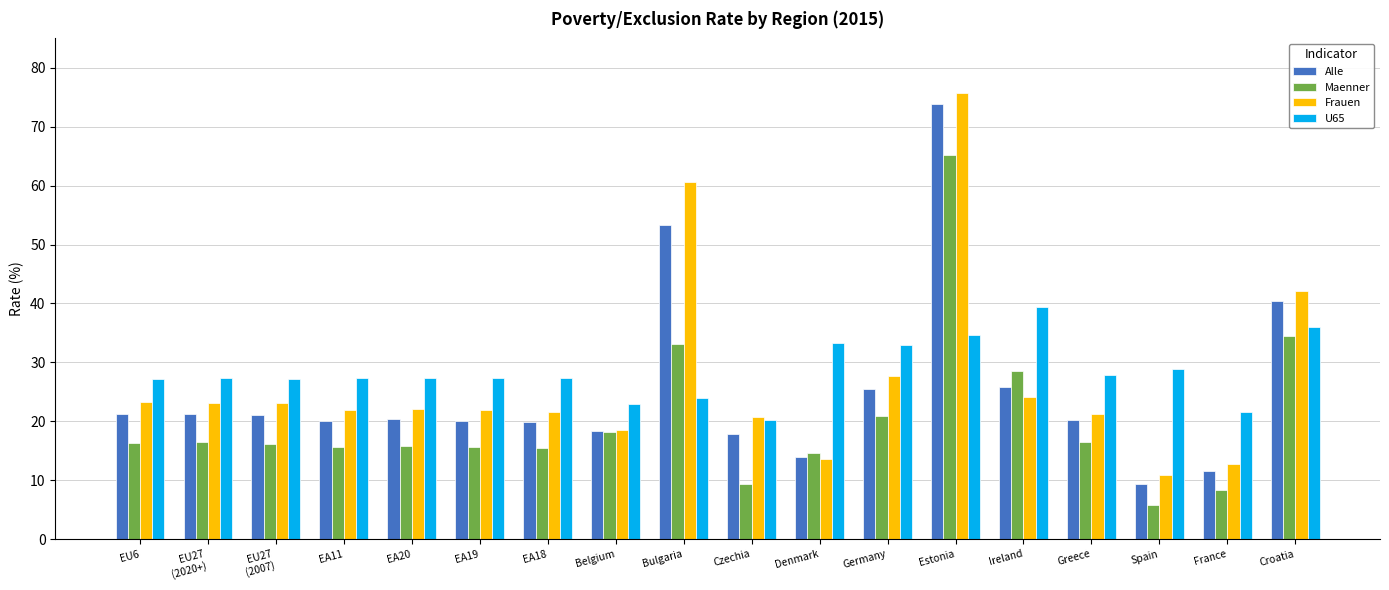

What is the total value across all series at Bulgaria?

171.1